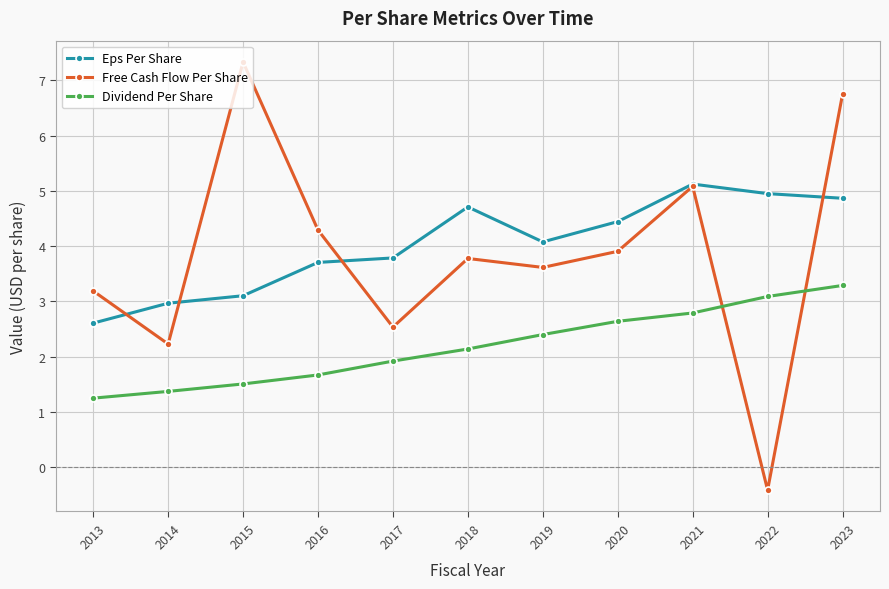

Which category has the highest value across all series?

2015